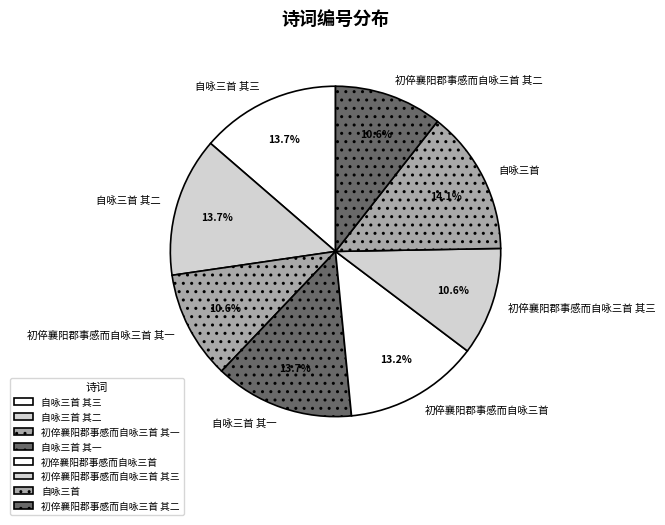

Approximately how many times larger is the value at 自咏三首 compared to 自咏三首 其三?

1.0